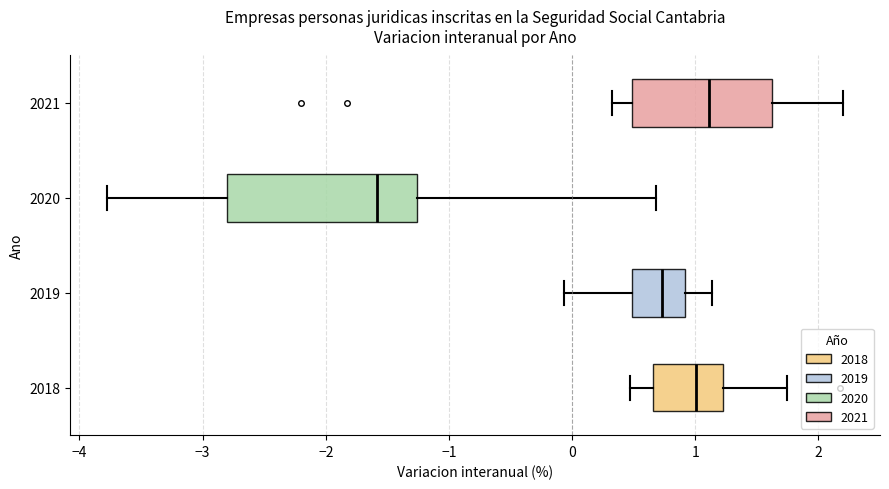

Reading bottom to top, read every box against the x-axis: the position of its median line, the range the box covers, and the ends of its whiskers. The values are not printed on the chart, so give them approximately, as read against the axis.

2018: median 1.0, box 0.7 to 1.2, whiskers 0.5 to 1.7
2019: median 0.7, box 0.5 to 0.9, whiskers -0.1 to 1.1
2020: median -1.6, box -2.8 to -1.3, whiskers -3.8 to 0.7
2021: median 1.1, box 0.5 to 1.6, whiskers 0.3 to 2.2